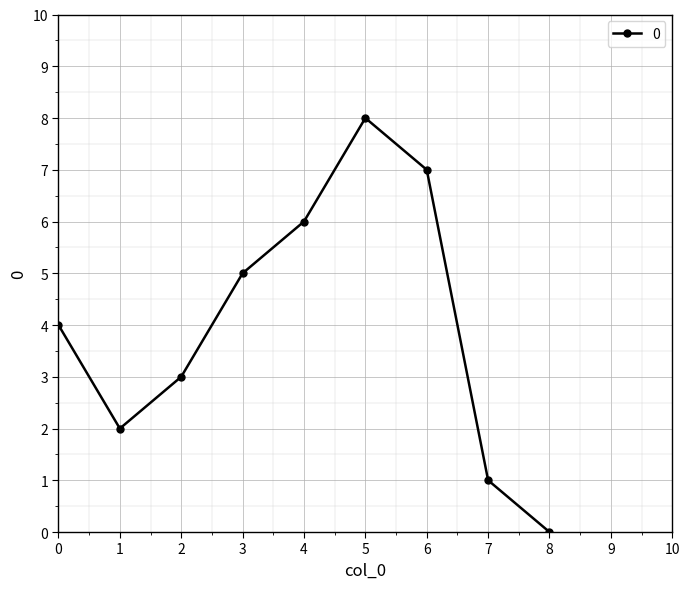

Does the chart display data point markers on the line(s)?

Yes